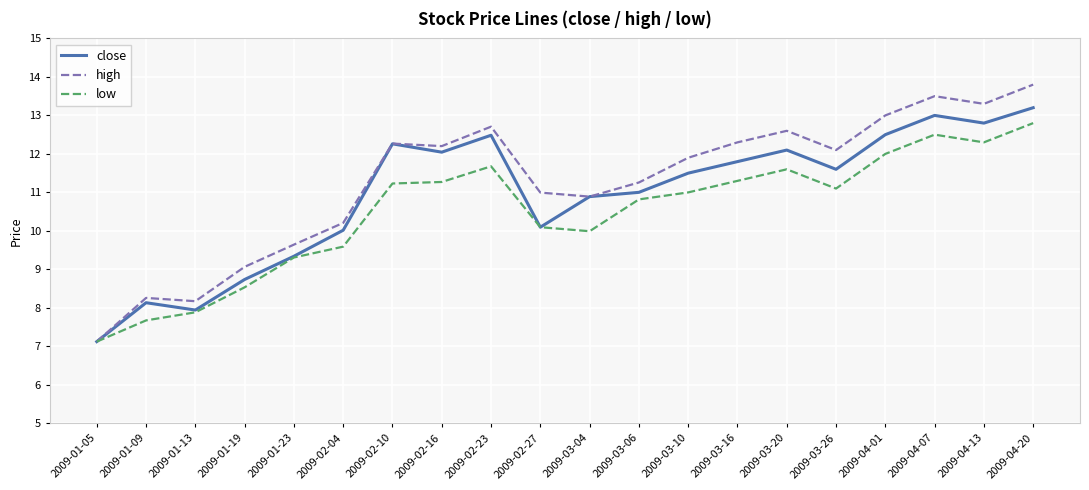

At which category is the sum across all series the highest?

2009-04-20